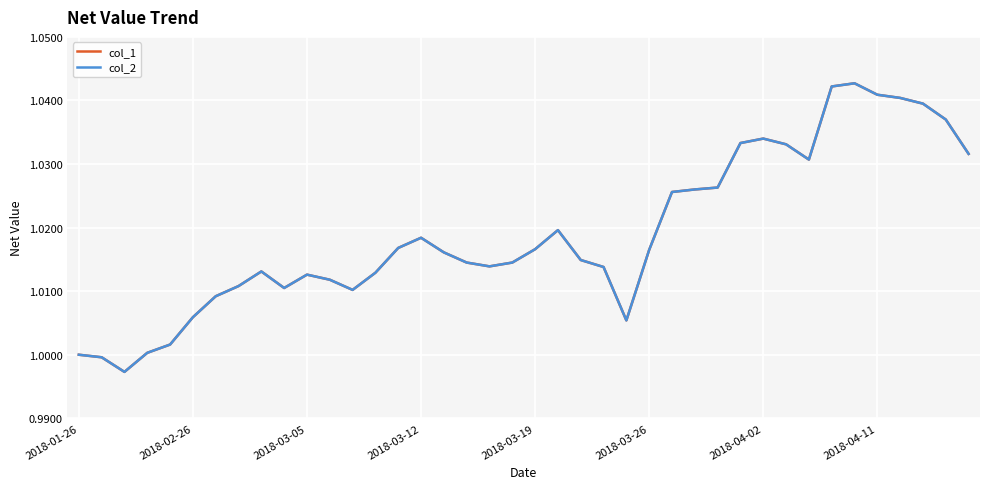

Is this an area chart (filled region under the line)?

No